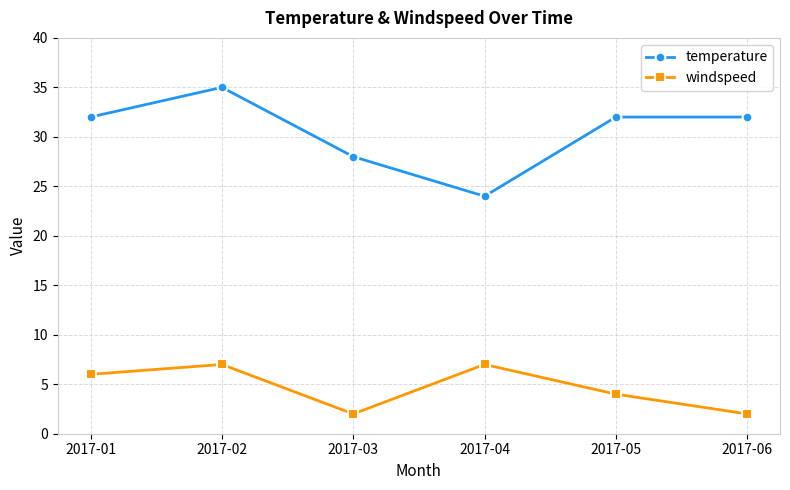

At which category does temperature reach its first local peak?

2017-02